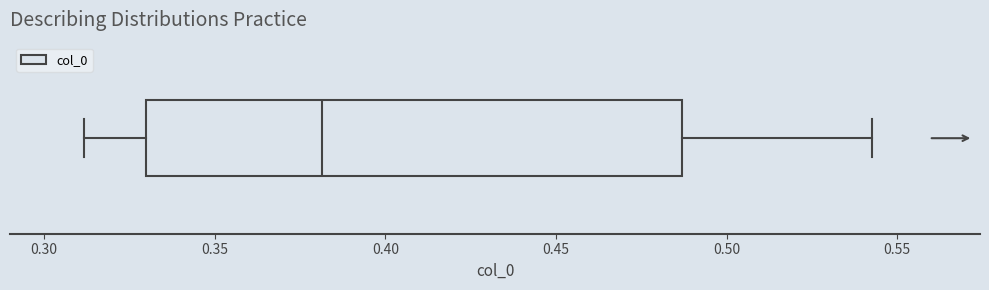

Transcribe this box plot: give where the median line is, the range the box spans, and where the two whiskers end, as read against the x-axis. The values are not printed on the chart, so give them approximately, as read against the axis.

median 0.380, box 0.330 to 0.485, whiskers 0.310 to 0.545